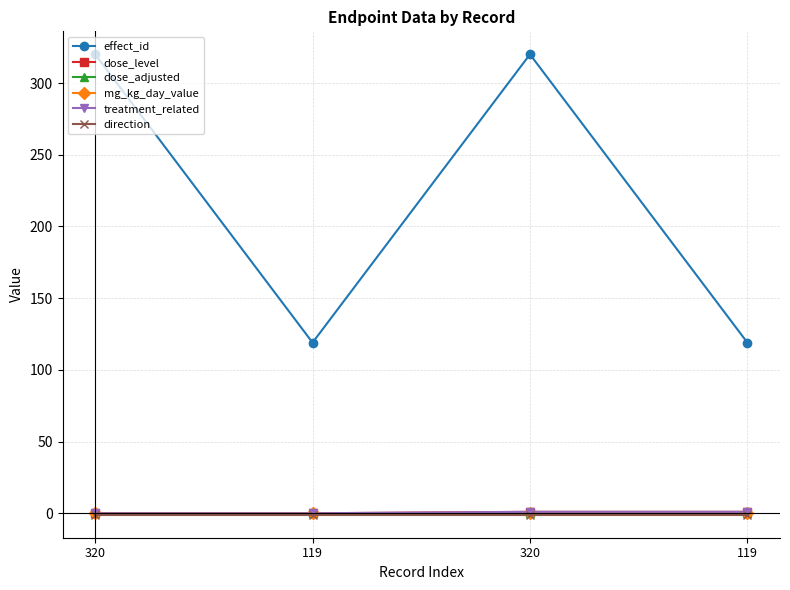

True or false: direction has a value of -1.4 at 119.

False